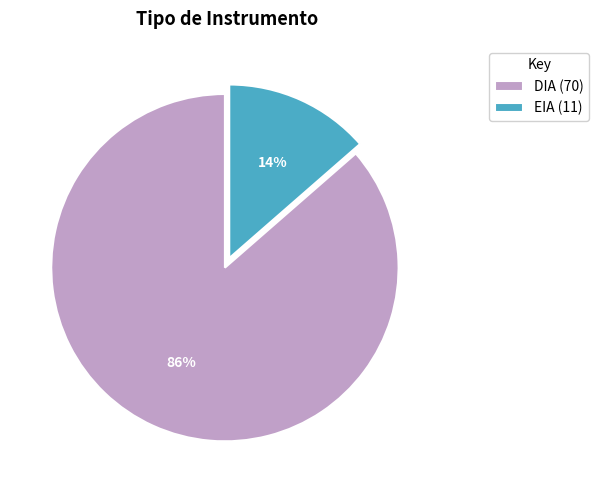

How many slices are in this pie chart?

2